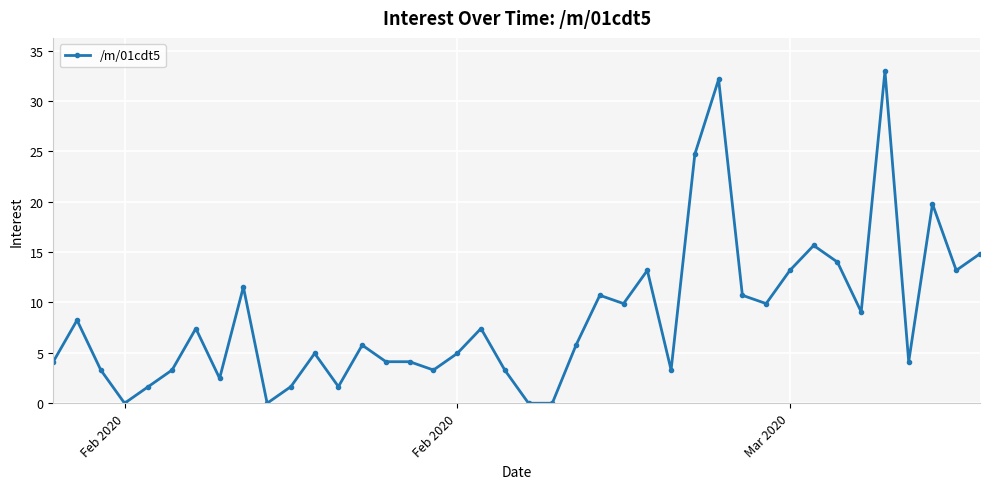

What is the maximum value shown in the chart?

33.0